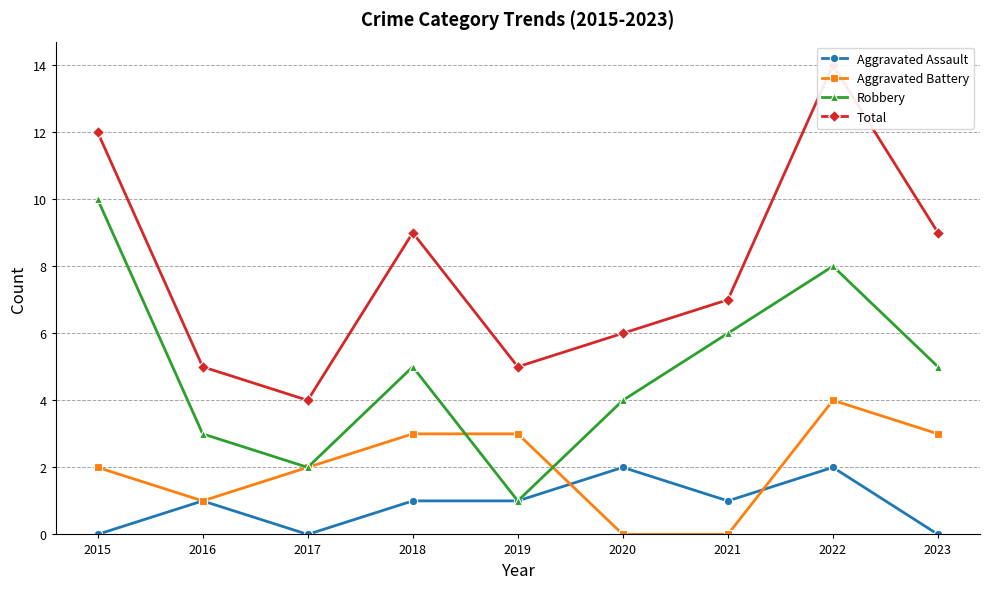

What is the value of the Robbery point at the 3rd from the left?

2